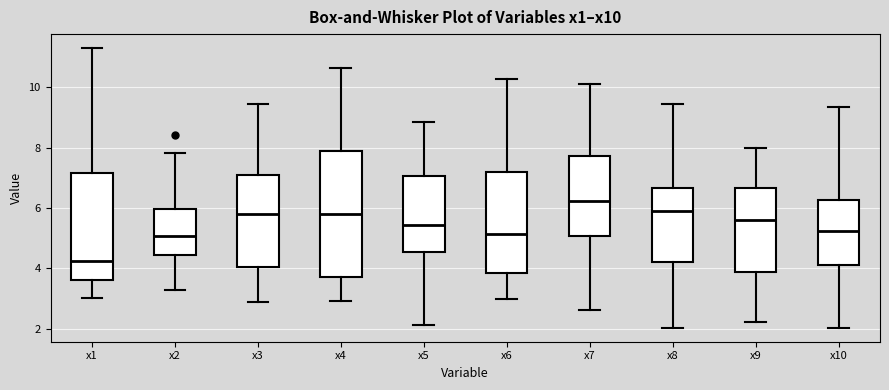

Comparing the boxes themselves (not the whiskers), which one is the tallest?

x4